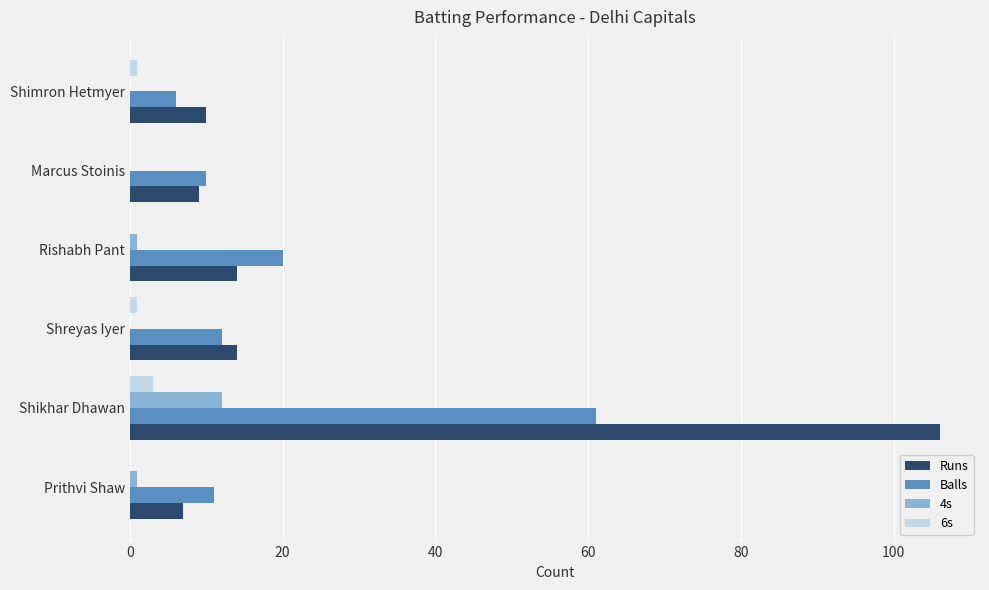

Which series has the largest total across all categories?

Runs